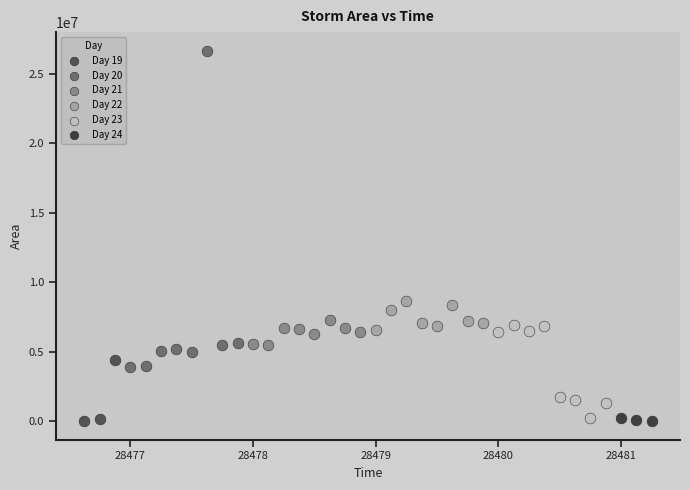

Which series has the widest spread of Y values?

Day 20